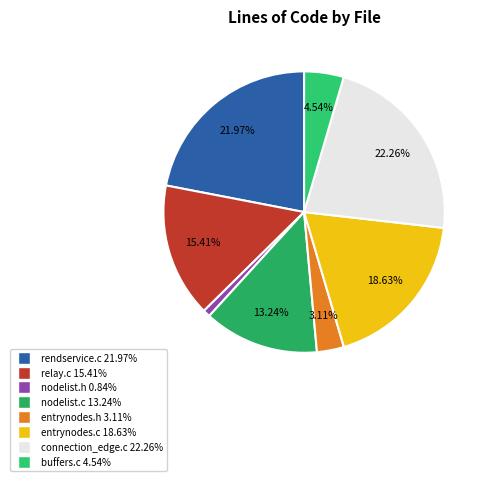

What portion of the pie excludes rendservice.c?

78.0%